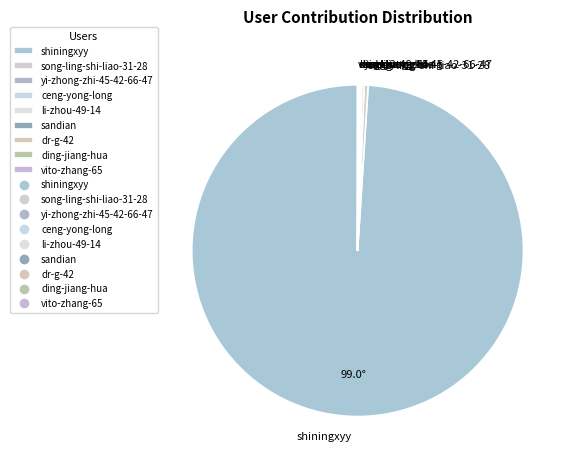

Which slice is the largest?

shiningxyy